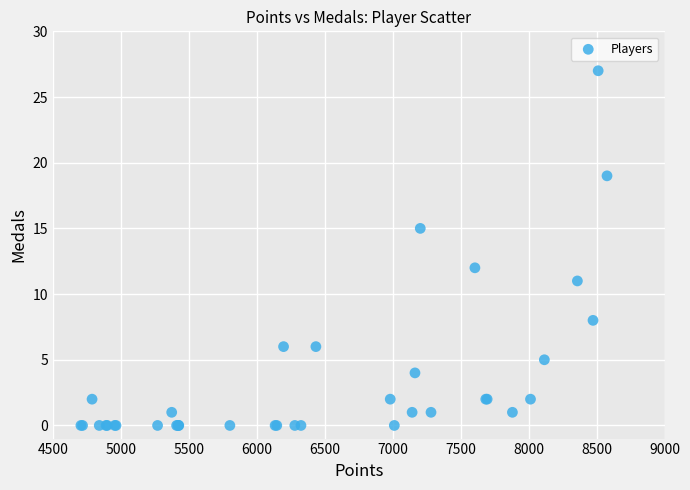

What Y value in the scatter plot is closest to 13?

12